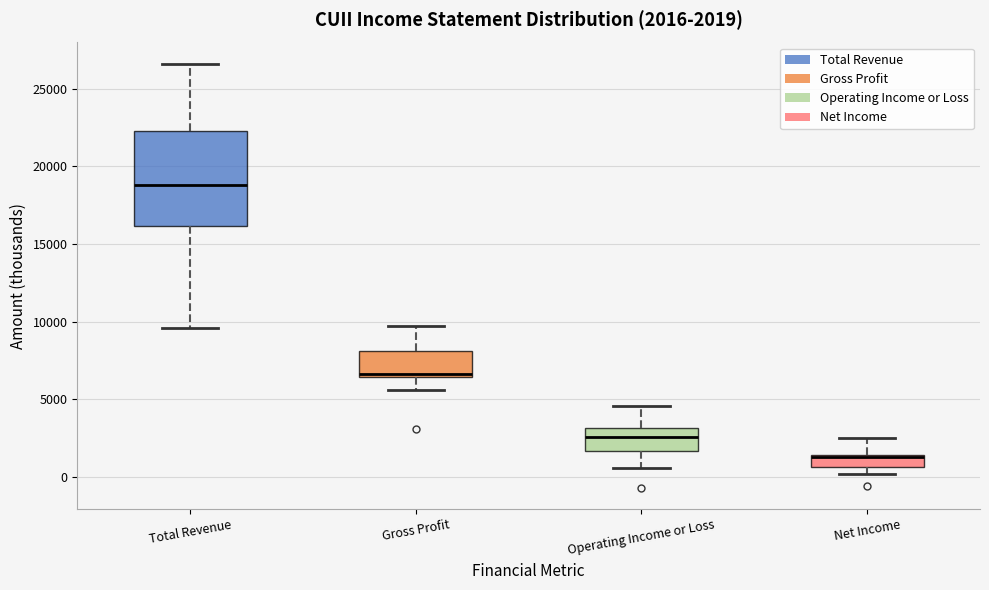

Comparing the boxes themselves (not the whiskers), which one is the tallest?

Total Revenue